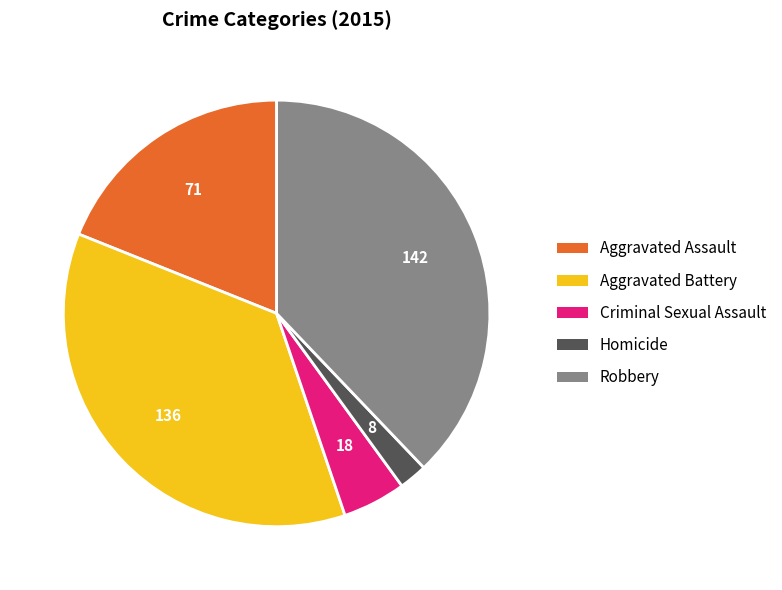

Combined, do Robbery and Aggravated Assault account for over 50%?

Yes